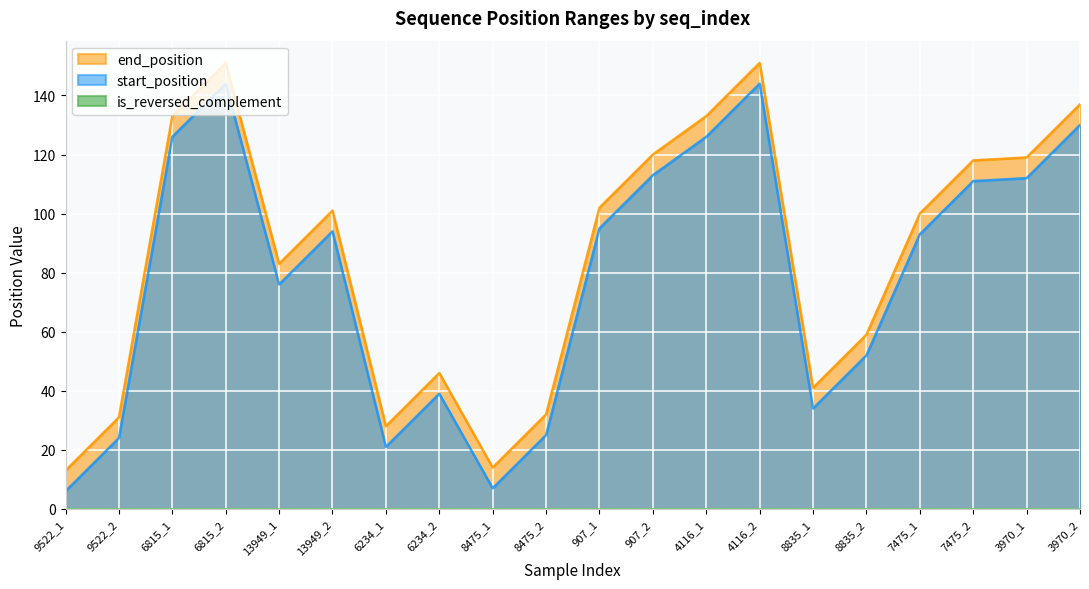

The value of end_position at 8835_1 is 41. True or false?

True